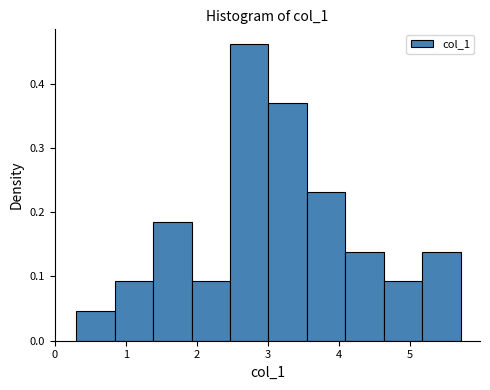

Reading left to right, transcribe this chart: for each bar, give the range it covers on the x-axis and its height. Neither the bar edges nor the heights are printed on the chart, so give them approximately, as read against the axes.

0.3 to 0.8: 0.05
0.8 to 1.4: 0.09
1.4 to 1.9: 0.18
1.9 to 2.5: 0.09
2.5 to 3.0: 0.46
3.0 to 3.6: 0.37
3.6 to 4.1: 0.23
4.1 to 4.6: 0.14
4.6 to 5.2: 0.09
5.2 to 5.7: 0.14